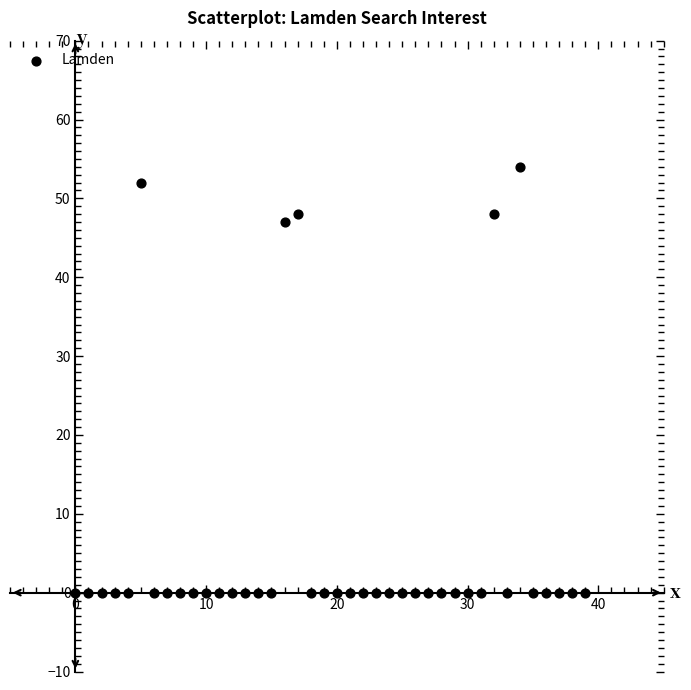

What Y value in the scatter plot is closest to 27?

47